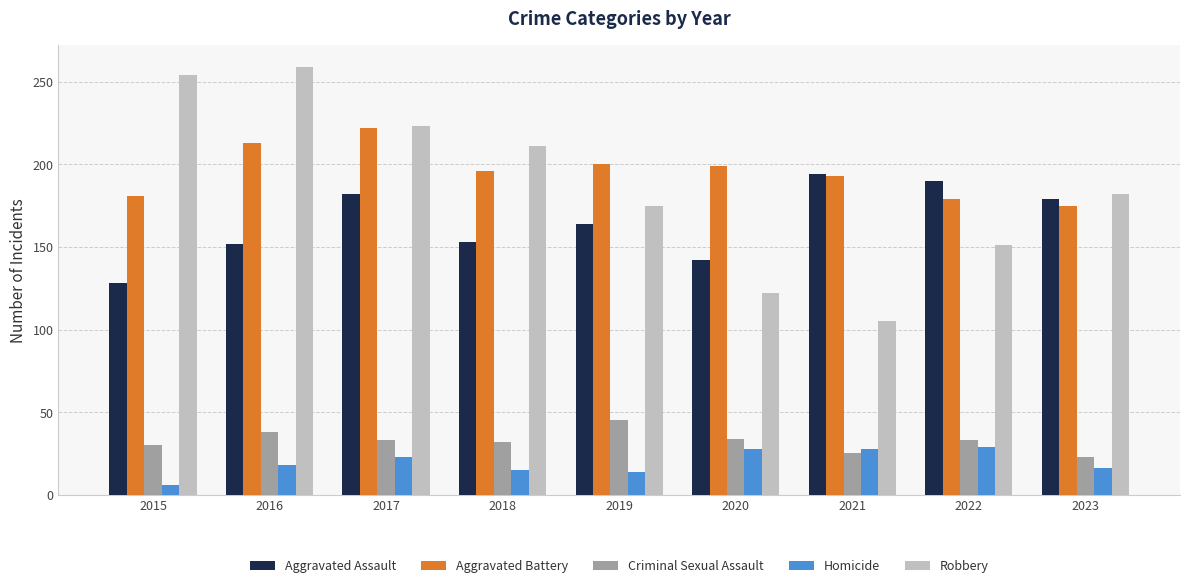

What is the sum of all Homicide values?

177